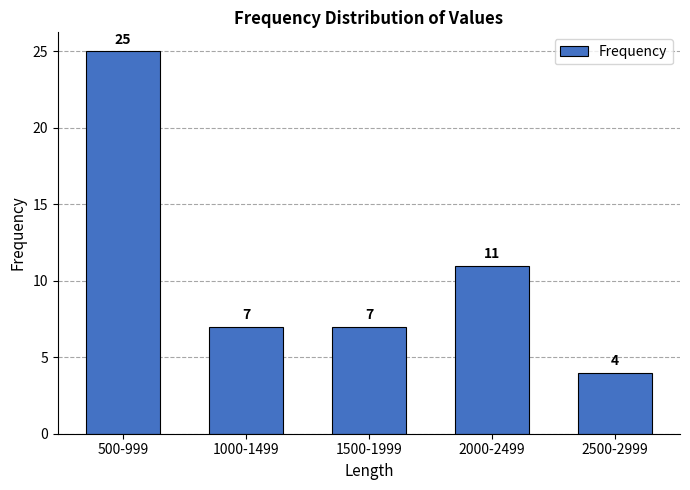

Reading right to left, transcribe all the data shown in this chart.

2500-2999=4	2000-2499=11	1500-1999=7	1000-1499=7	500-999=25